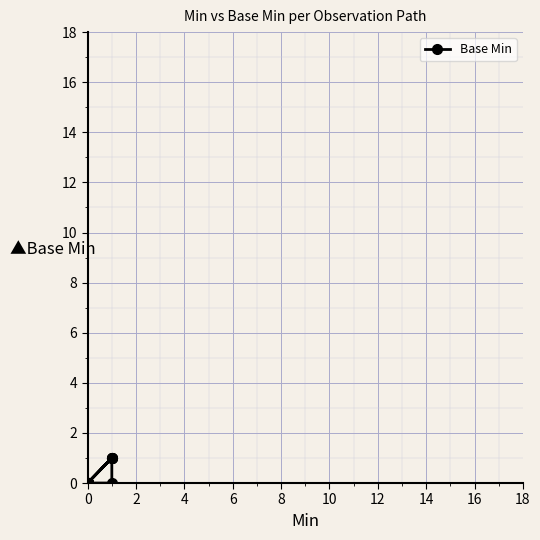

The value at 0 is 0. True or false?

True